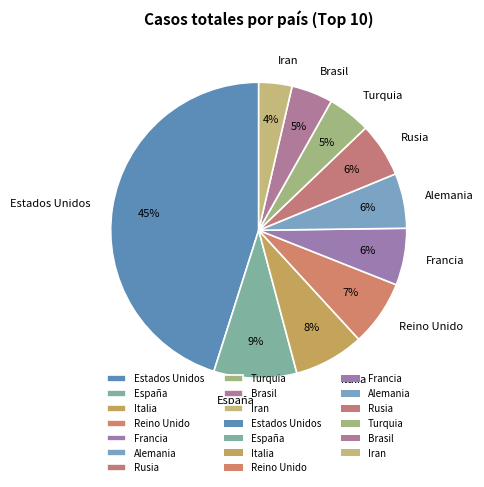

Which slice is the smallest?

Iran